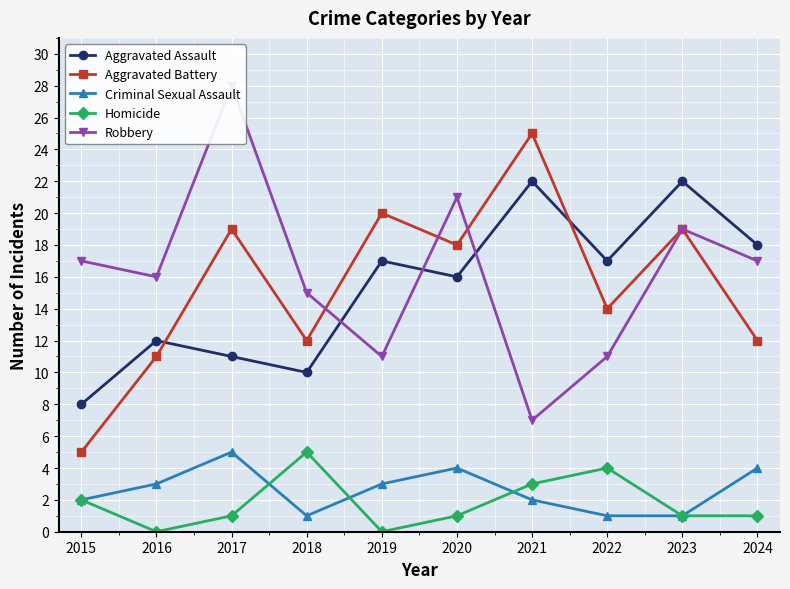

List the series in order of their peak value, lowest first.

Criminal Sexual Assault, Homicide, Aggravated Assault, Aggravated Battery, Robbery